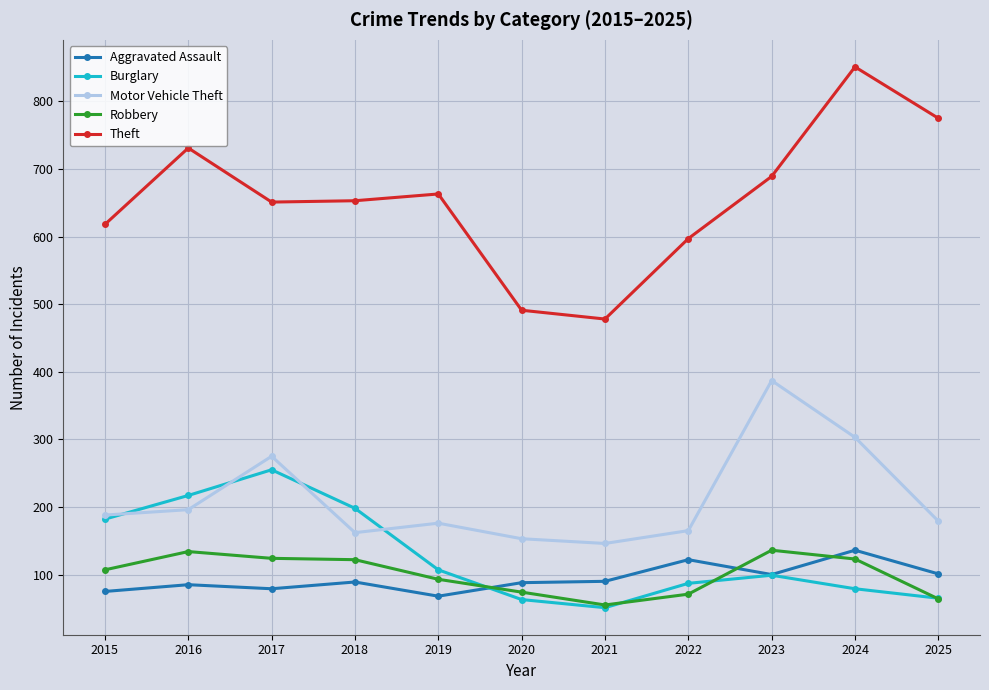

Which series has the largest range (max minus min)?

Theft